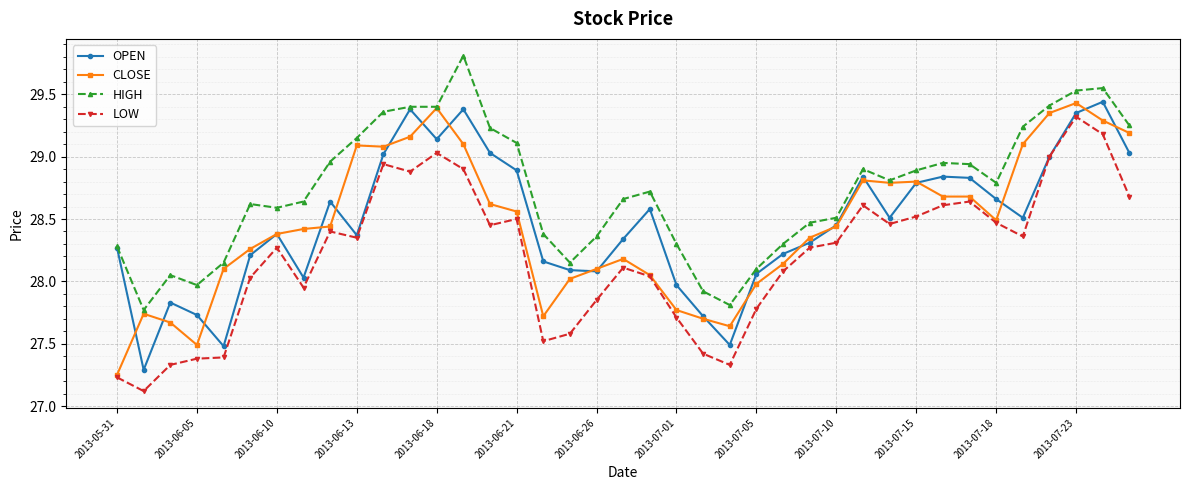

Which series has the largest total across all categories?

HIGH